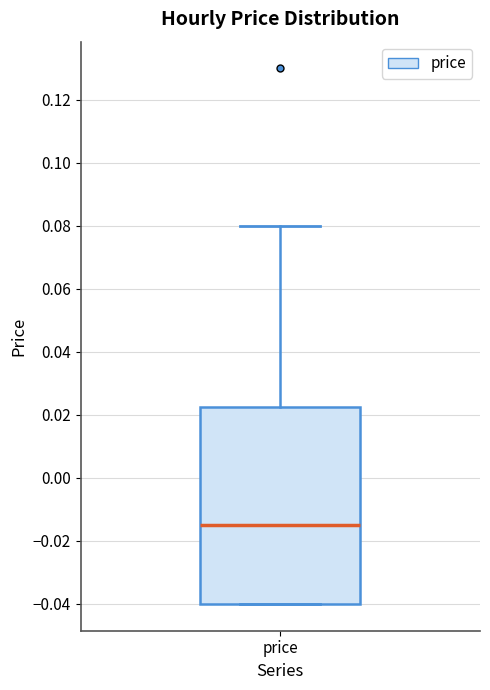

Where does the upper whisker of the box for price end on the y-axis? The values are not printed on the chart, so give them approximately, as read against the axis.

0.080